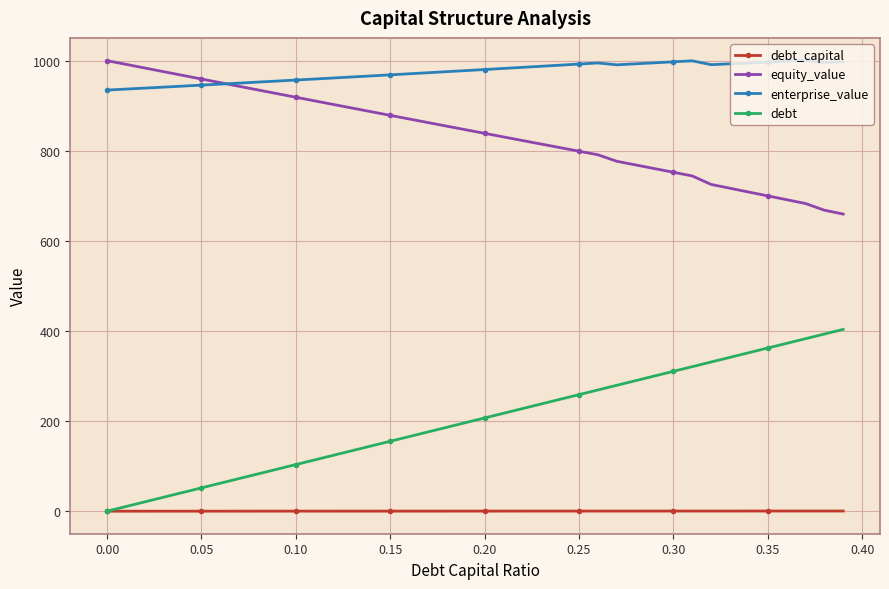

Is this an area chart (filled region under the line)?

No